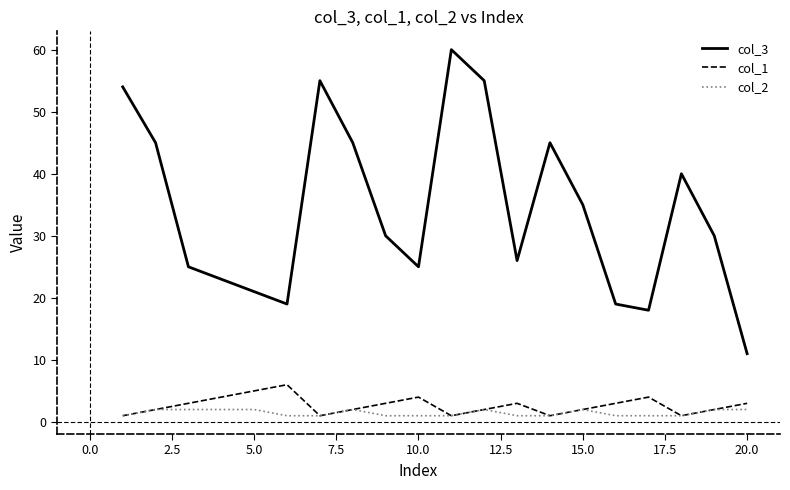

Which series has the largest total across all categories?

col_3